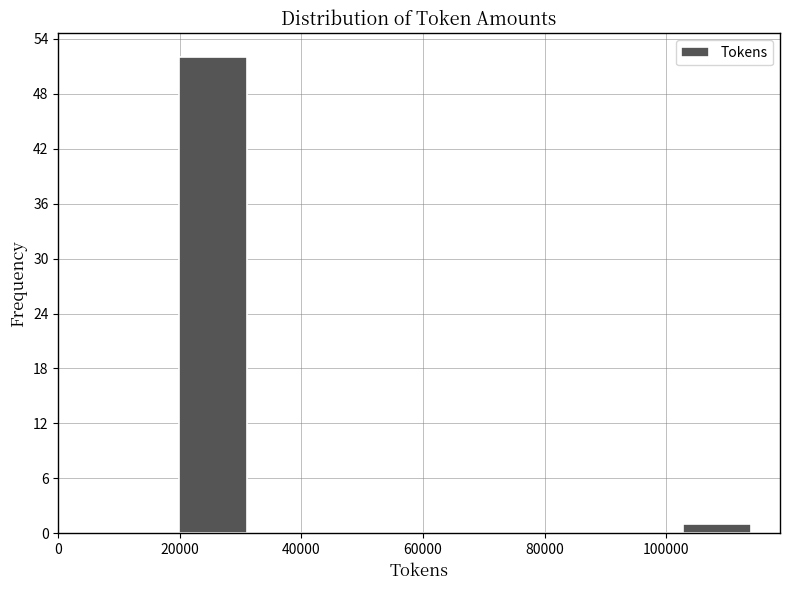

Reading left to right, transcribe this chart: for each bar, give the range it covers on the x-axis and its height. Neither the bar edges nor the heights are printed on the chart, so give them approximately, as read against the axes.

20000 to 32000: 52
32000 to 44000: 0
44000 to 56000: 0
56000 to 68000: 0
68000 to 80000: 0
80000 to 90000: 0
90000 to 102000: 0
102000 to 114000: 1